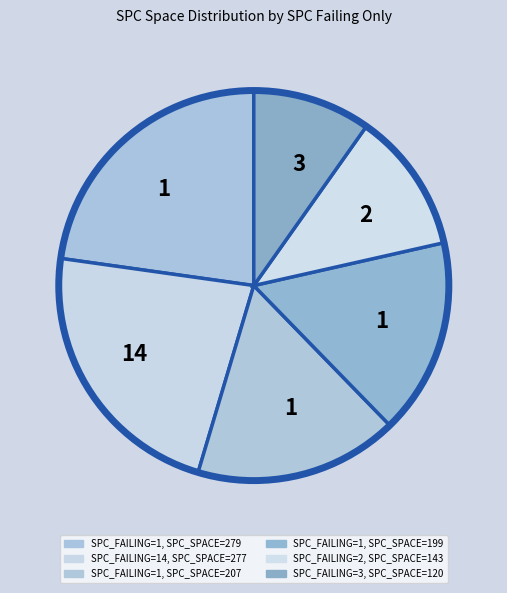

Which slice is the smallest?

3